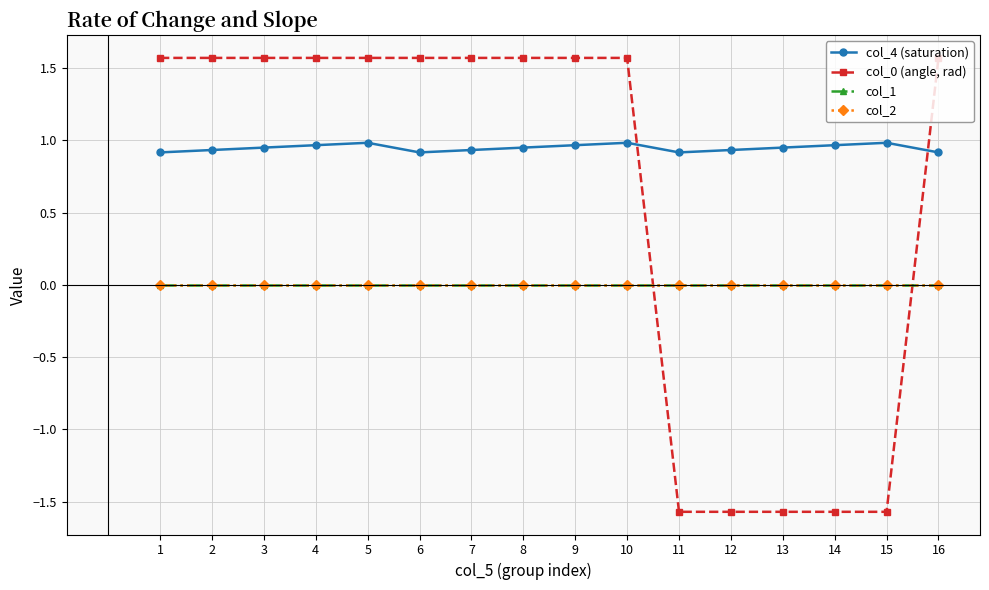

At which category is the sum across all series the highest?

5